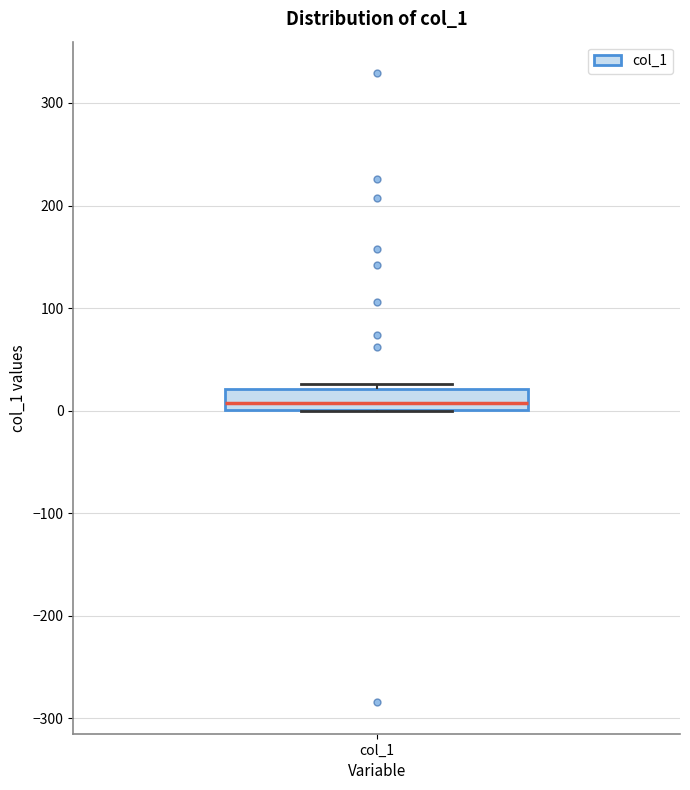

Transcribe this box plot: give where the median line is, the range the box spans, and where the two whiskers end, as read against the y-axis. The values are not printed on the chart, so give them approximately, as read against the axis.

median 10, box 0 to 20, whiskers 0 to 30